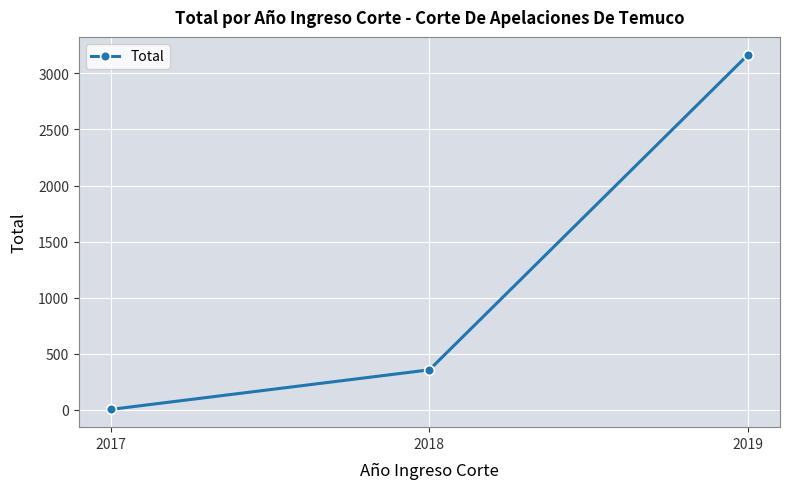

Which label corresponds to the smallest value in the chart?

2017